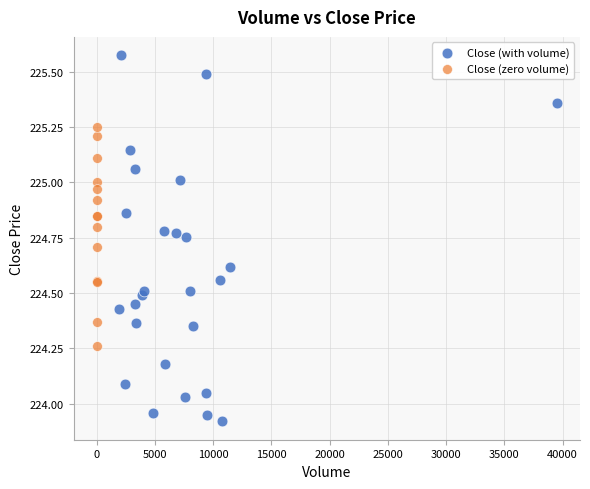

Which series has the largest Y range (max minus min)?

Close (with volume)